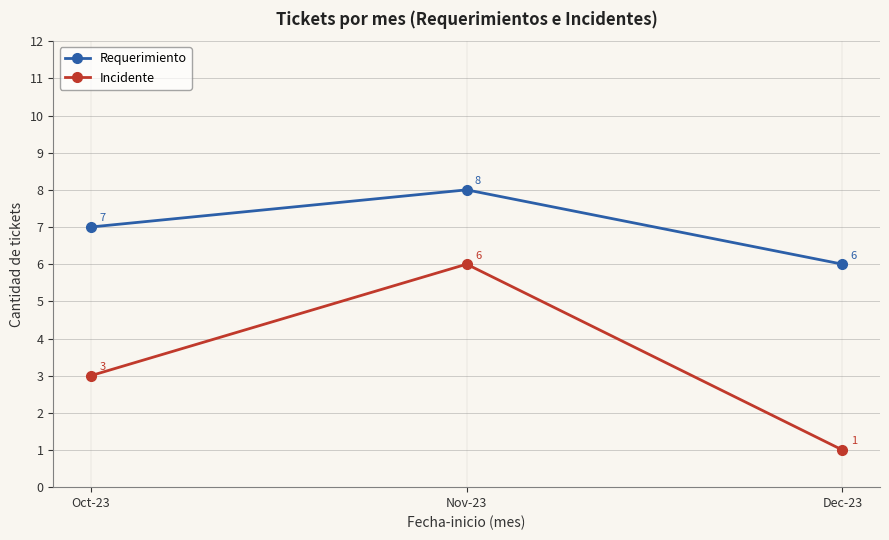

What is the sum of the Incidente values at Dec-23 and Nov-23?

7